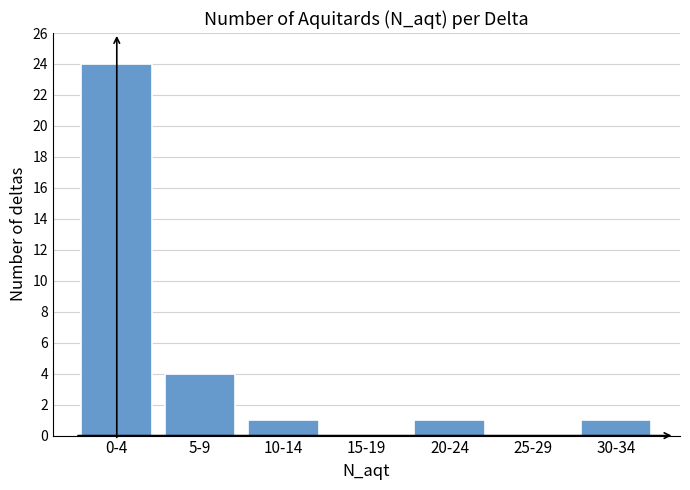

Reading left to right, list all the values displayed in this chart.

0-4=24	5-9=4	10-14=1	15-19=0	20-24=1	25-29=0	30-34=1